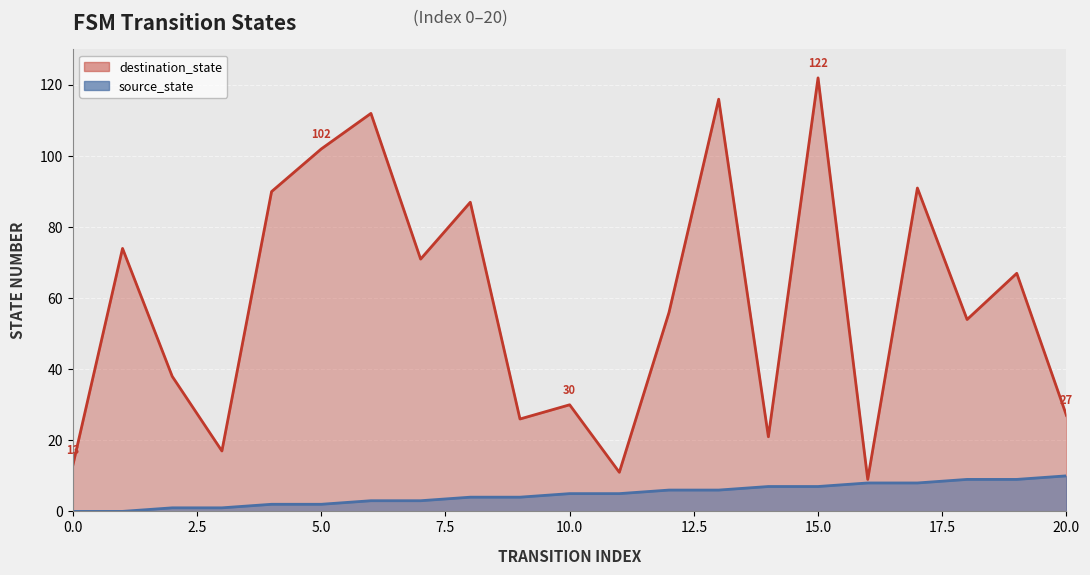

Reading right to left, what are all the values shown in this chart?

source_state: 10	9	9	8	8	7	7	6	6	5	5	4	4	3	3	2	2	1	1	0	0
destination_state: 27	67	54	91	9	122	21	116	56	11	30	26	87	71	112	102	90	17	38	74	13